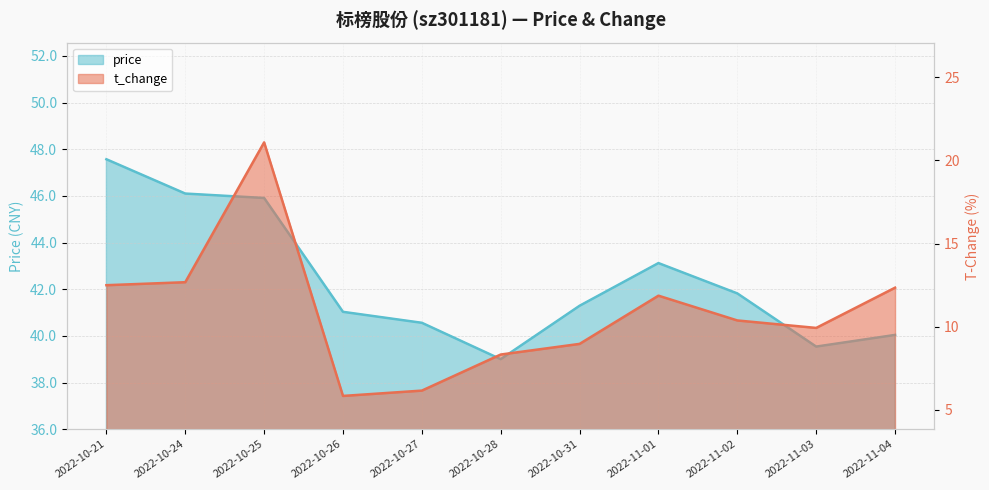

What position from the right is 2022-10-25?

9